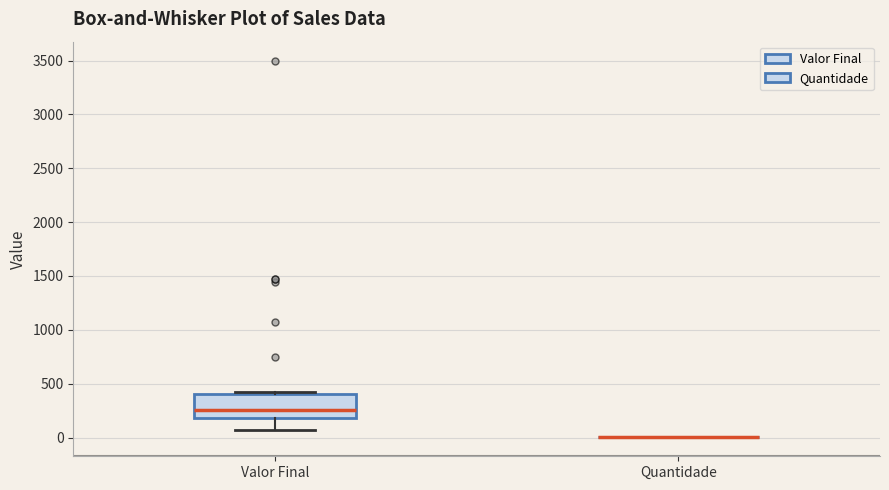

Reading left to right, transcribe this box plot: for each box, give where its median line is, the range the box spans, and where its two whiskers end, as read against the y-axis. The values are not printed on the chart, so give them approximately, as read against the axis.

Valor Final: median 250, box 200 to 400, whiskers 50 to 400 (just above the box's upper edge)
Quantidade: box collapsed to a line at 0, whiskers 0 to 0